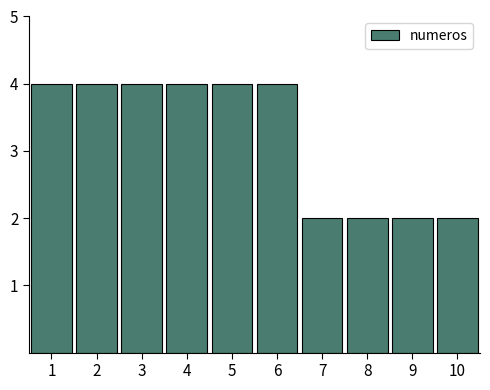

Reading left to right, extract all data points from this chart.

1=4	2=4	3=4	4=4	5=4	6=4	7=2	8=2	9=2	10=2